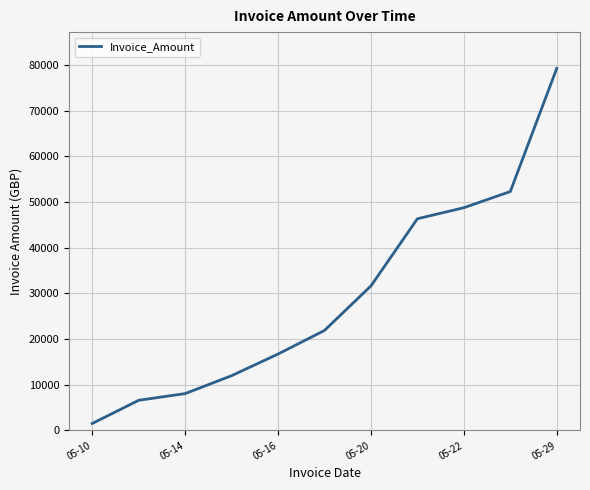

What is the greatest value displayed?

79292.5